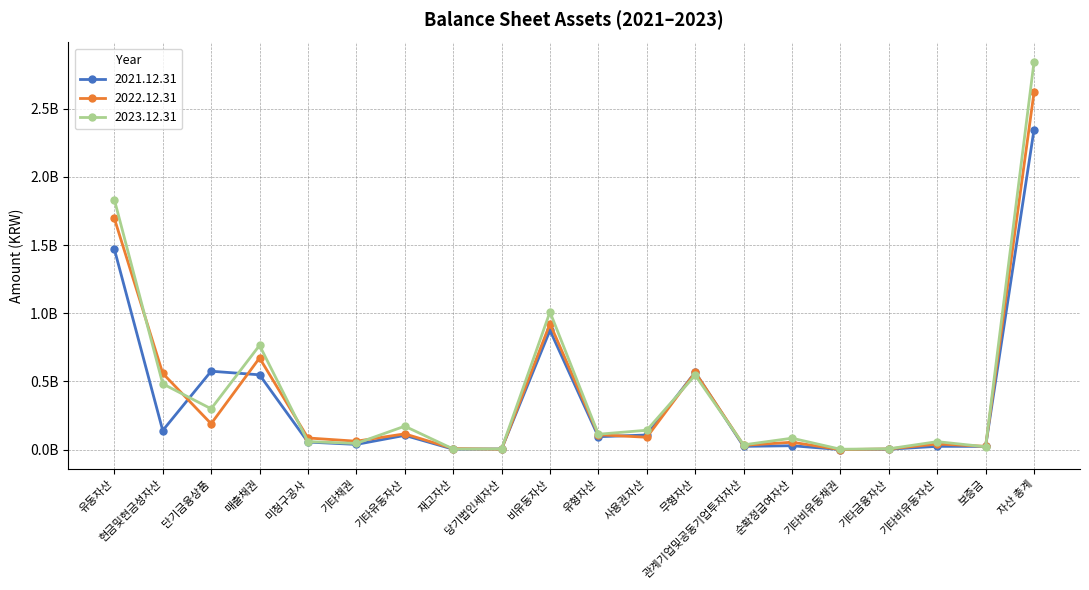

At which label is 2021.12.31 closest to 1173449496?

유동자산